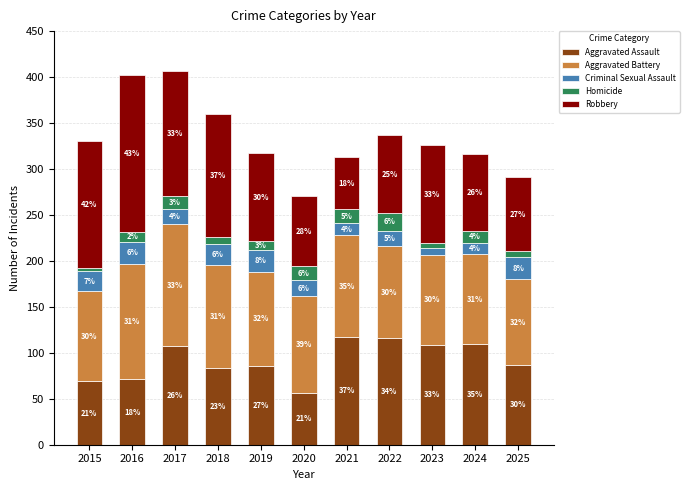

What is the total value across all series at 2017?

407